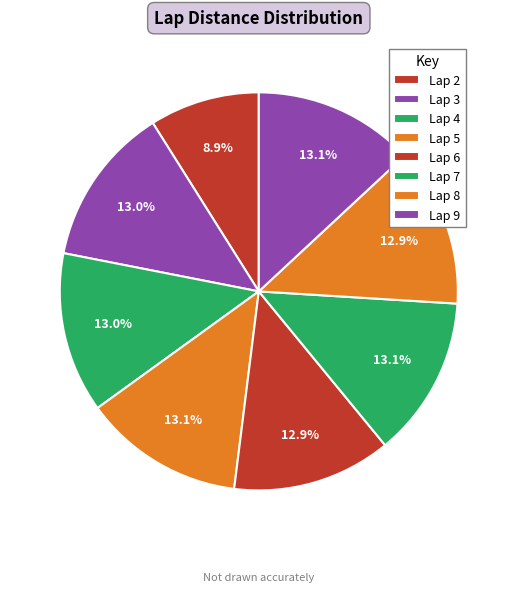

What portion of the pie excludes Lap 6?

87.1%